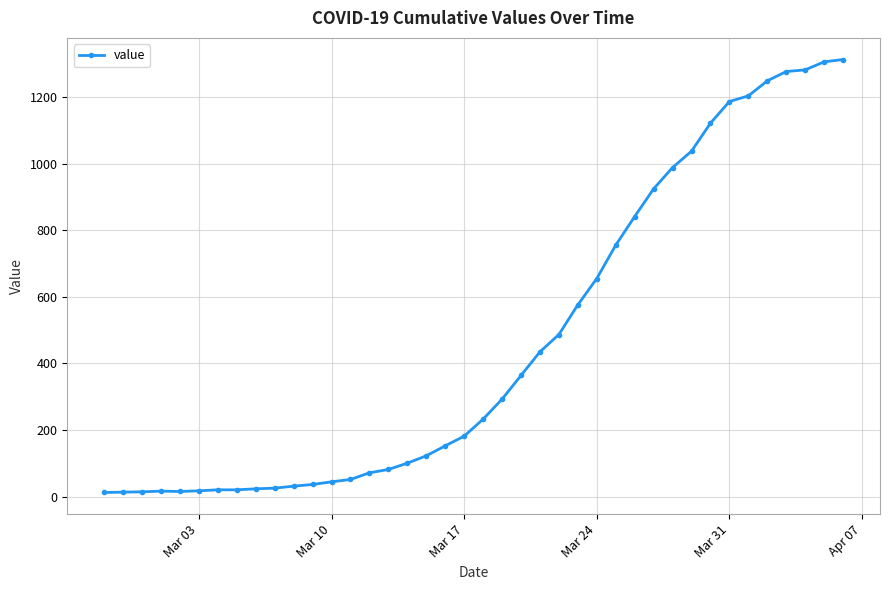

What is the difference between the maximum and second lowest values?

1298